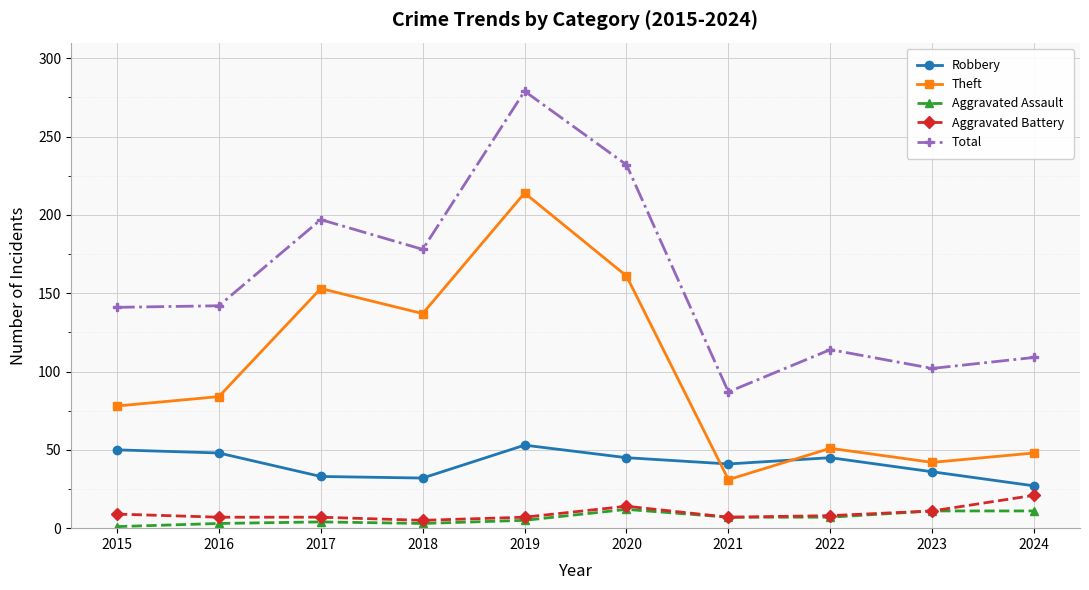

What is the value of the Aggravated Assault point at the 9th from the left?

11